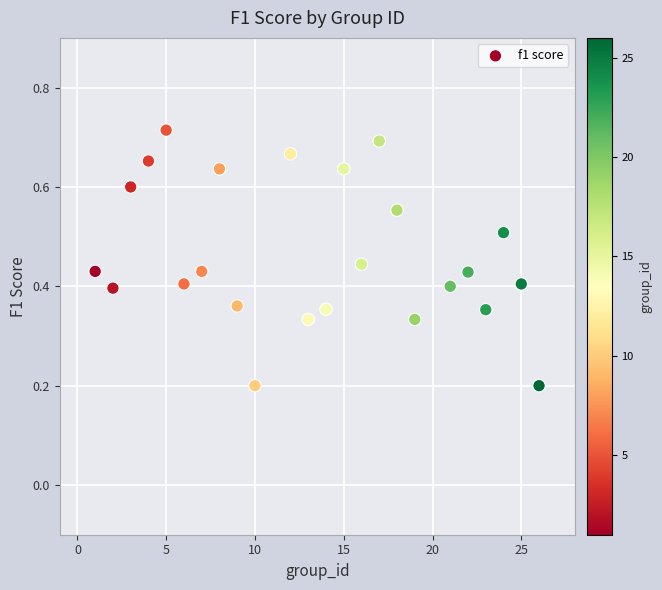

What is the range of Y values (max minus min)?

0.5